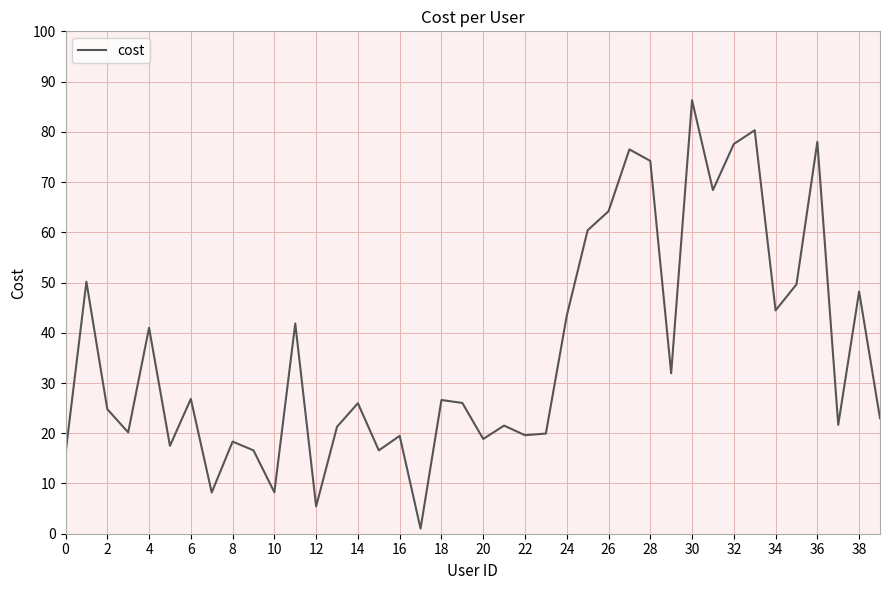

What is the greatest value displayed?

86.3